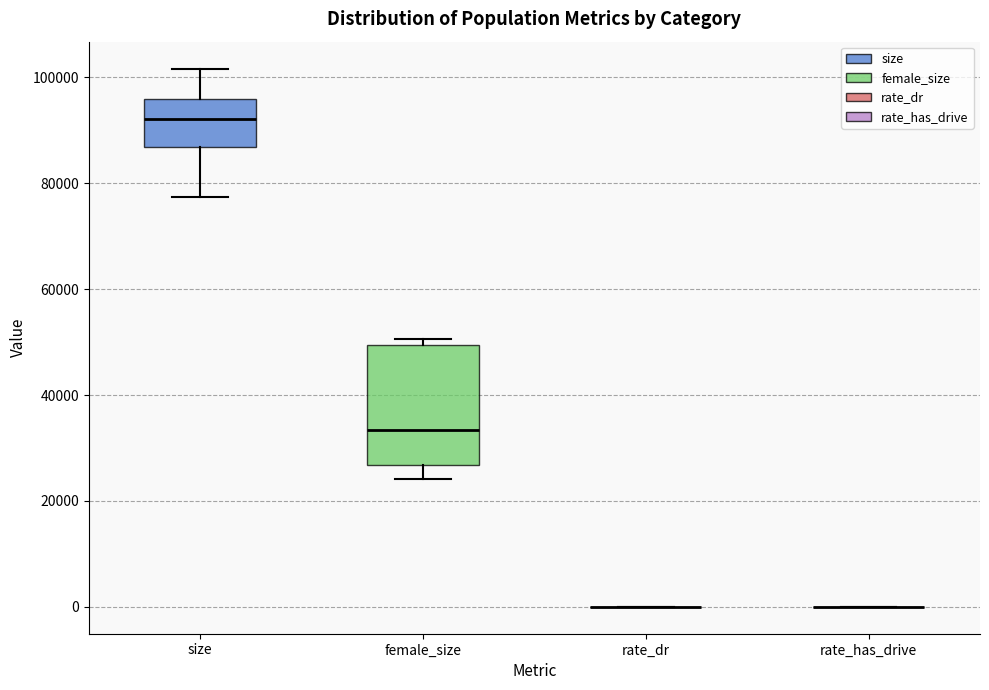

Reading left to right, transcribe this box plot: for each box, give where its median line is, the range the box spans, and where its two whiskers end, as read against the y-axis. The values are not printed on the chart, so give them approximately, as read against the axis.

size: median 92000, box 86000 to 96000, whiskers 78000 to 102000
female_size: median 34000, box 26000 to 50000, whiskers 24000 to 50000 (just above the box's upper edge)
rate_dr: box collapsed to a line at 0, whiskers 0 to 0
rate_has_drive: box collapsed to a line at 0, whiskers 0 to 0